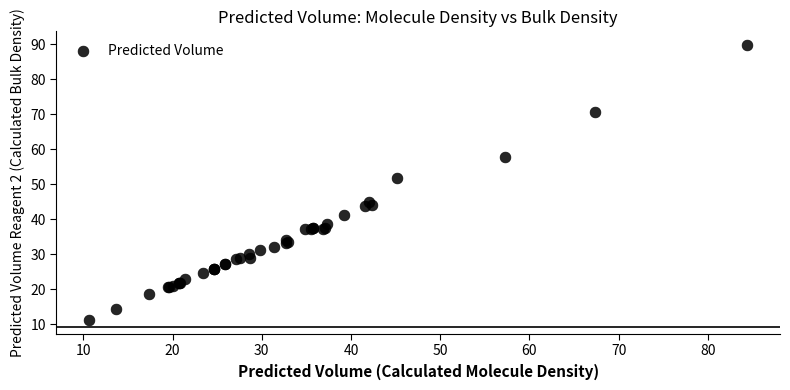

What Y value in the scatter plot is closest to 50?

51.7